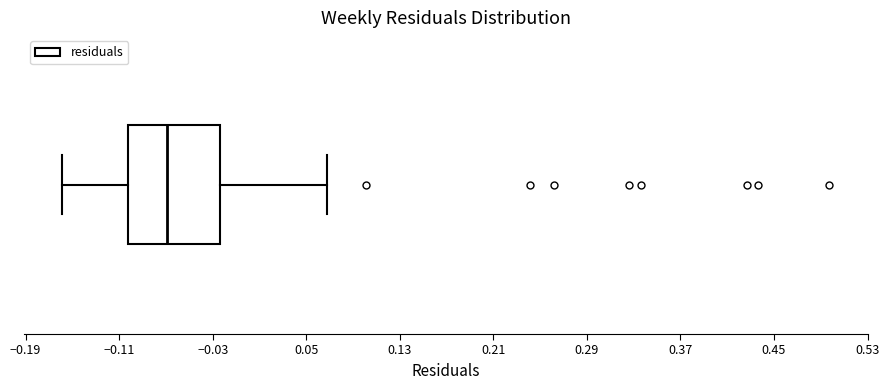

Read this box plot against the x-axis: the position of the median line, the range covered by the box, and the ends of both whiskers. The values are not printed on the chart, so give them approximately, as read against the axis.

median -0.07, box -0.10 to -0.02, whiskers -0.16 to 0.07